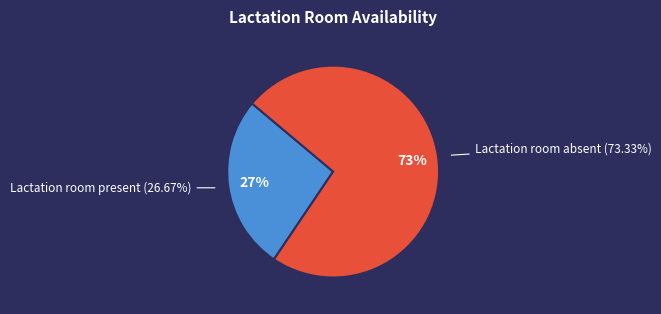

Rank the categories by value from lowest to highest.

Lactation room present, Lactation room absent